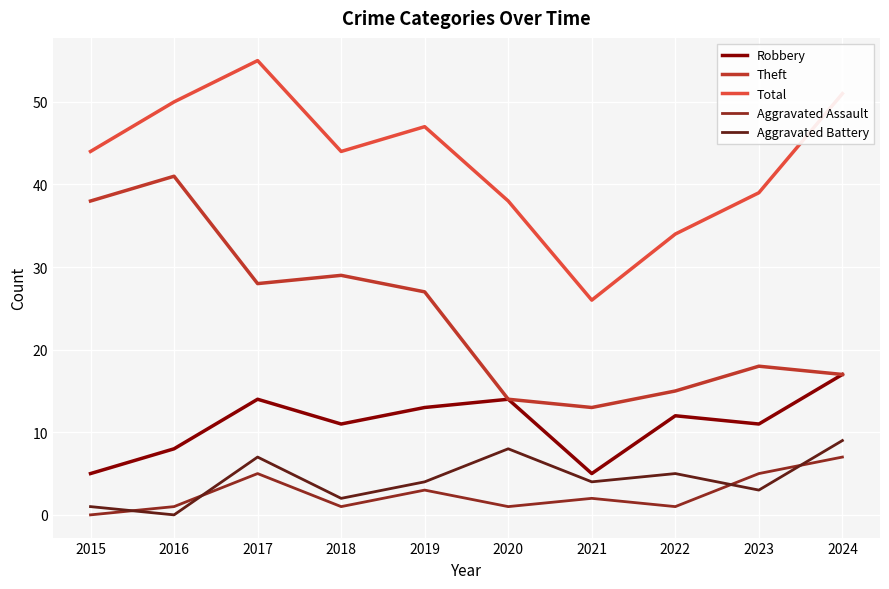

True or false: Aggravated Assault and Robbery intersect in this chart.

False